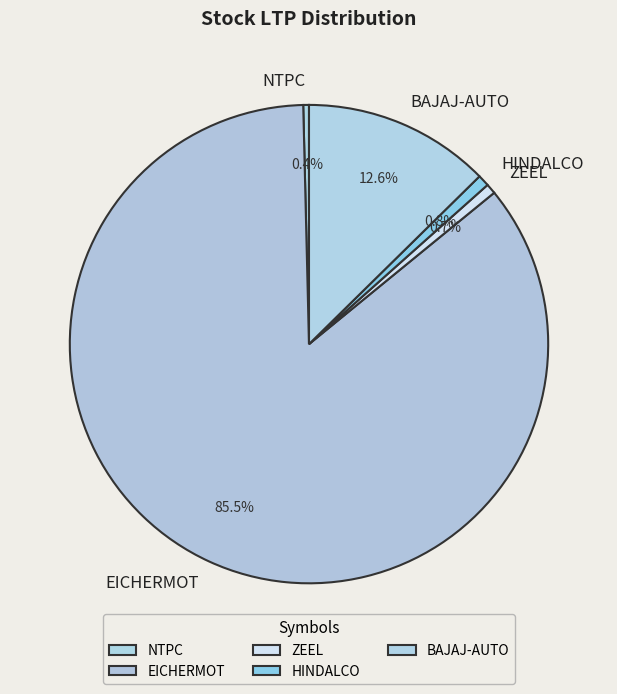

Combined, do ZEEL and EICHERMOT account for over 50%?

Yes